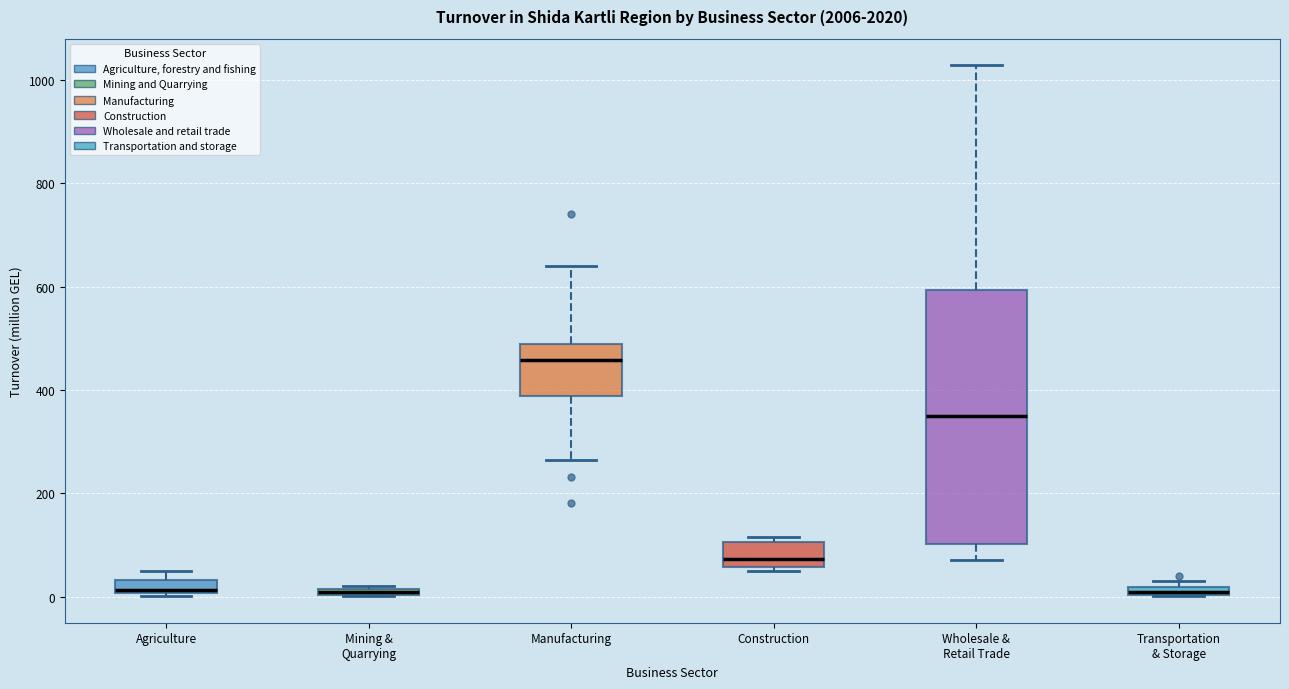

Where is the lower edge of the box for Transportation & Storage on the y-axis? The values are not printed on the chart, so give them approximately, as read against the axis.

0